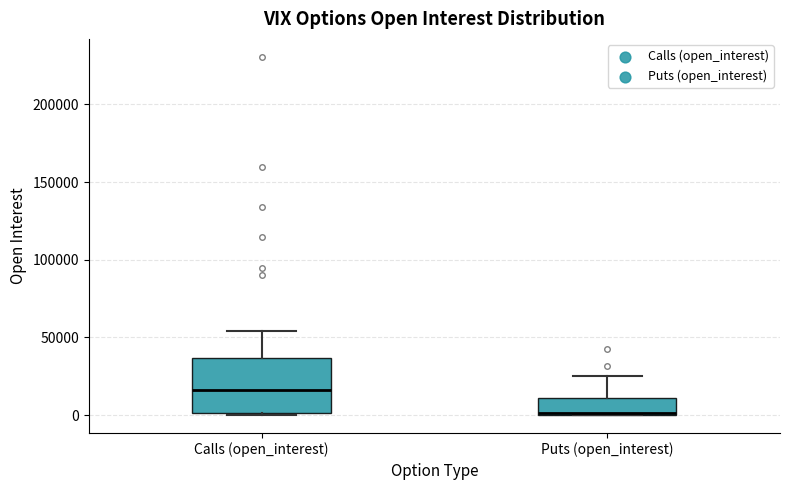

Which box is the tallest, from its lower edge to its upper edge?

Calls (open_interest)